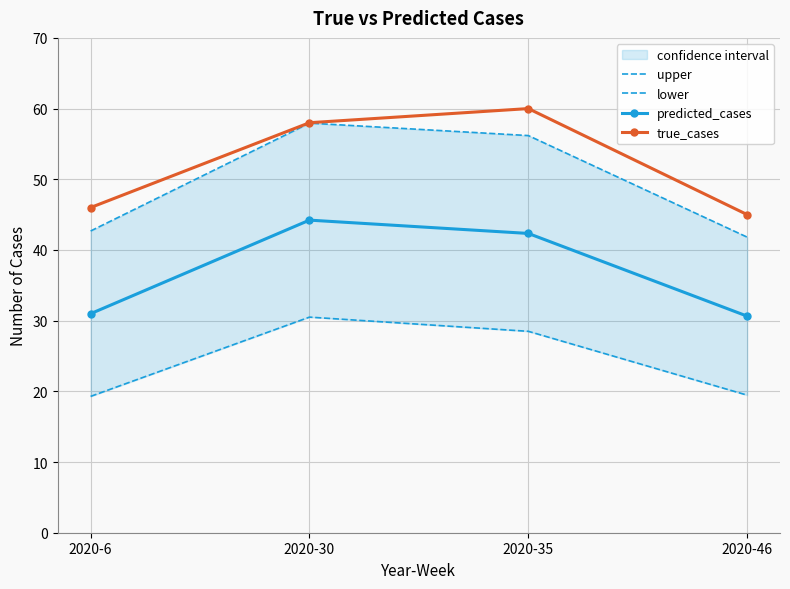

How many values in the true_cases series are below 58?

2